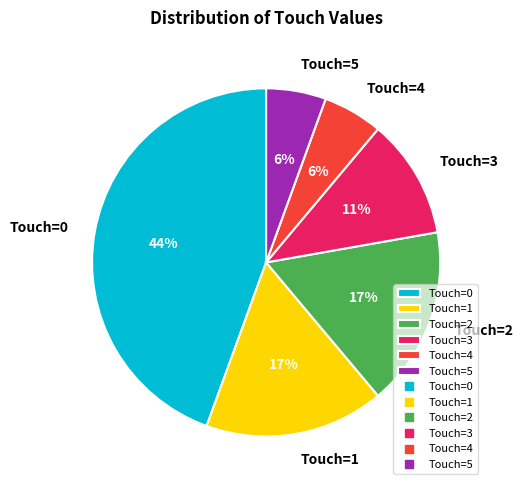

To the nearest percent, what is the average slice percentage?

17%